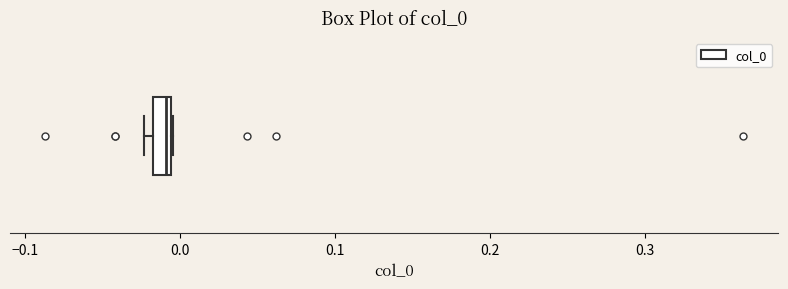

Where is the left edge of the box on the x-axis? The values are not printed on the chart, so give them approximately, as read against the axis.

-0.02